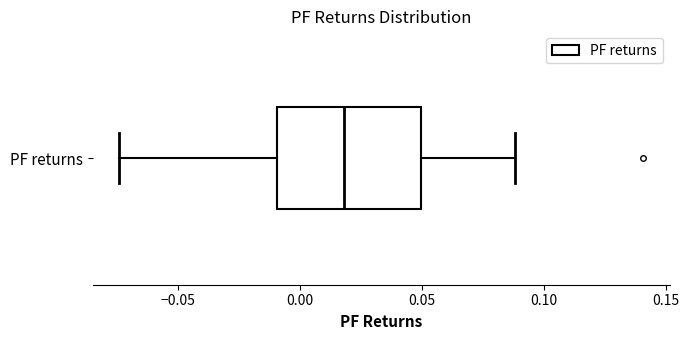

Where does the right whisker of the box for PF returns end on the x-axis? The values are not printed on the chart, so give them approximately, as read against the axis.

0.090